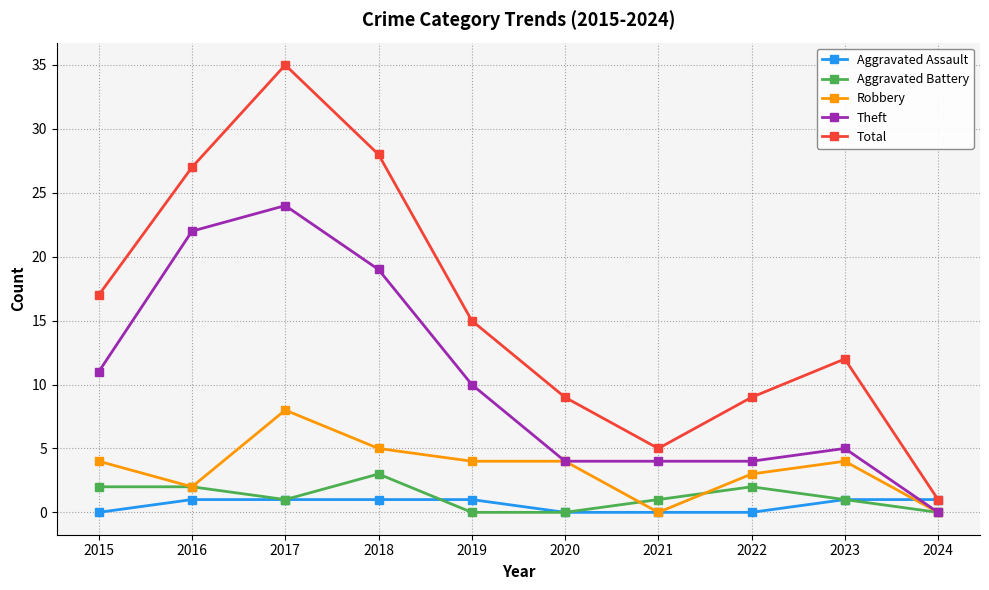

What is the value of the Aggravated Battery point at the 7th from the left?

1